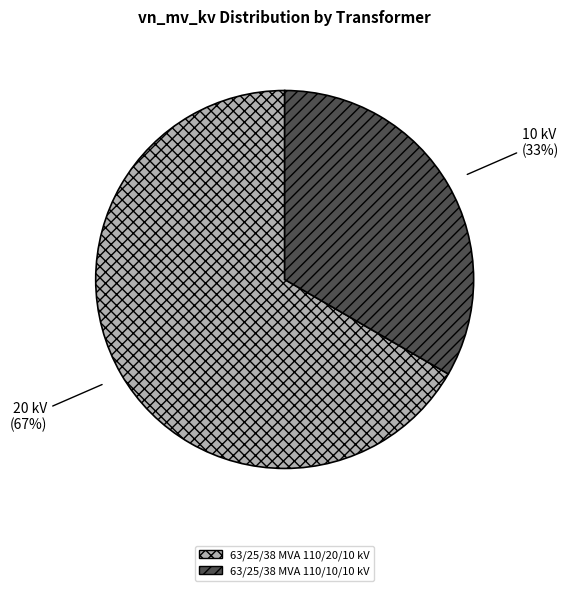

To the nearest percent, what is the average slice percentage?

50%